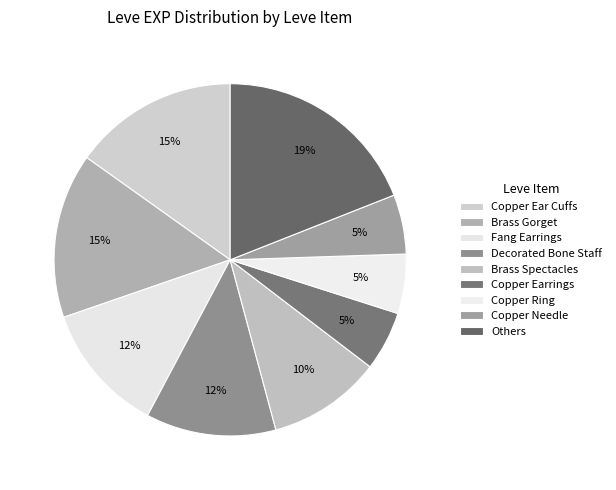

The Copper Earrings slice represents 5% of the pie. True or false?

True